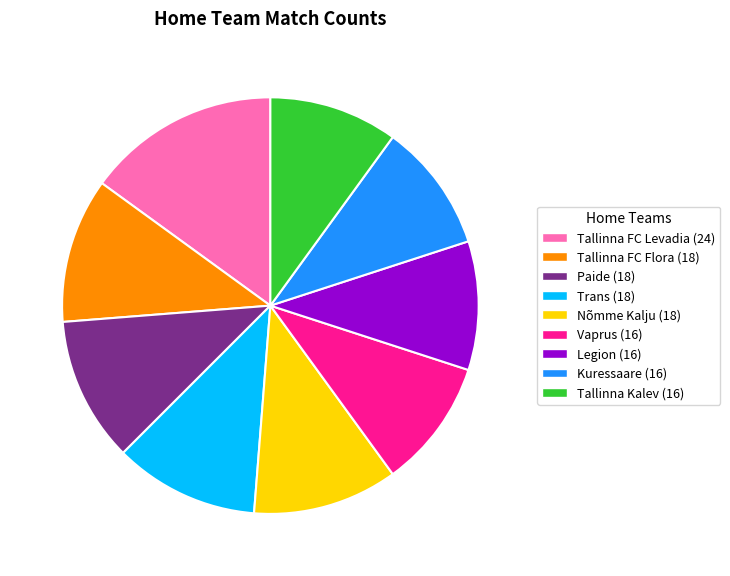

What is the ratio of the value at Paide to the value at Tallinna FC Levadia?

0.8